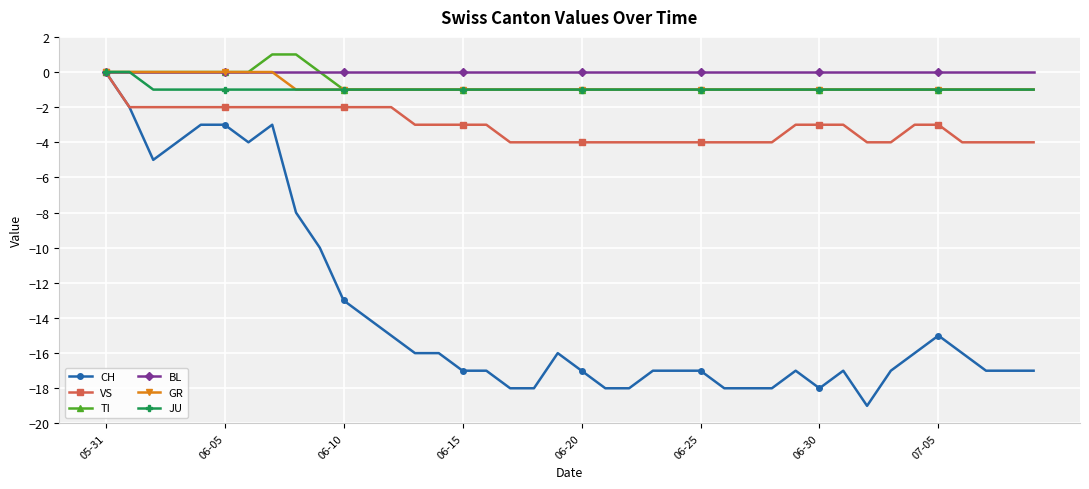

What is the difference between the maximum and second lowest values in the VS series?

4